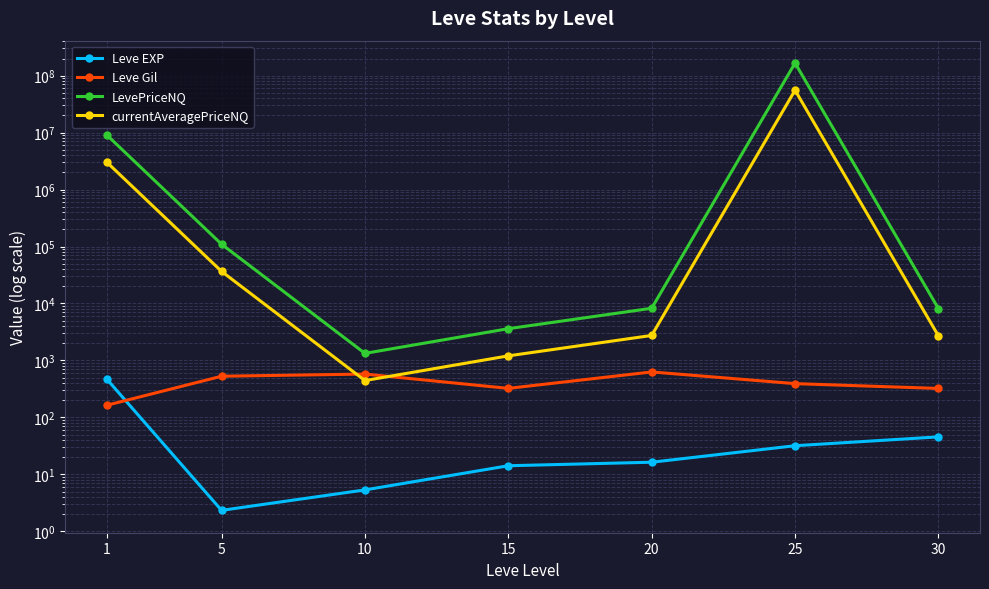

The value of LevePriceNQ at 10 is 2267.7. True or false?

False